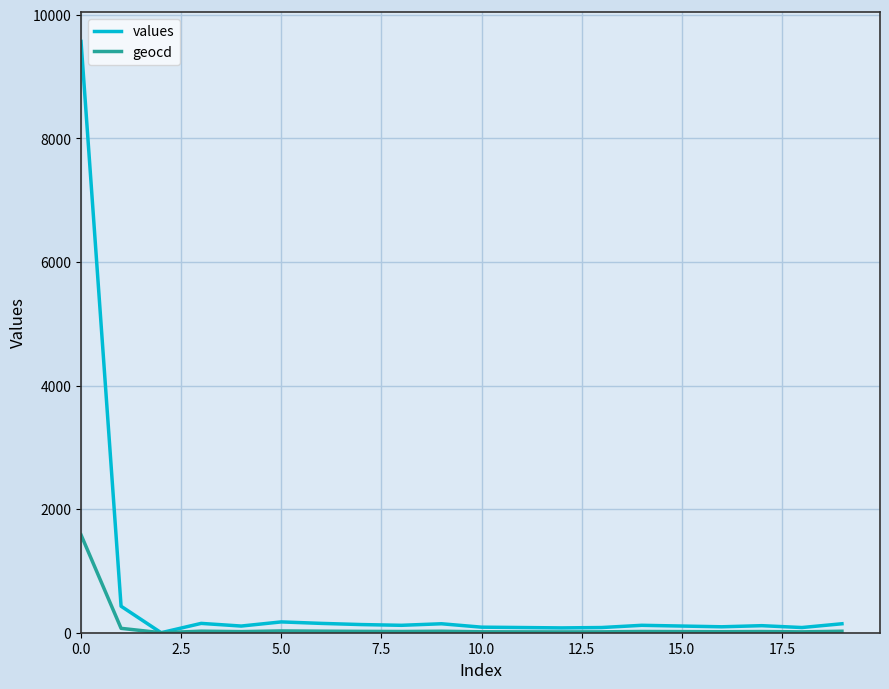

List the series in order of their overall mean, lowest first.

geocd, values